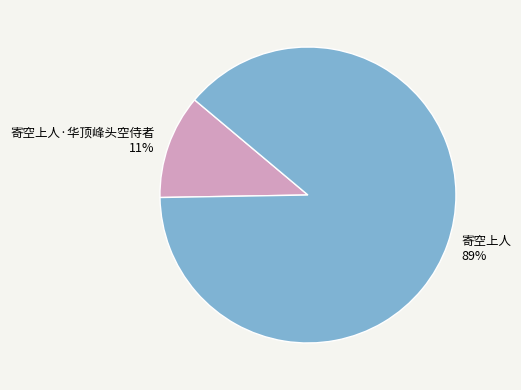

To the nearest percent, what is the average slice percentage?

50%